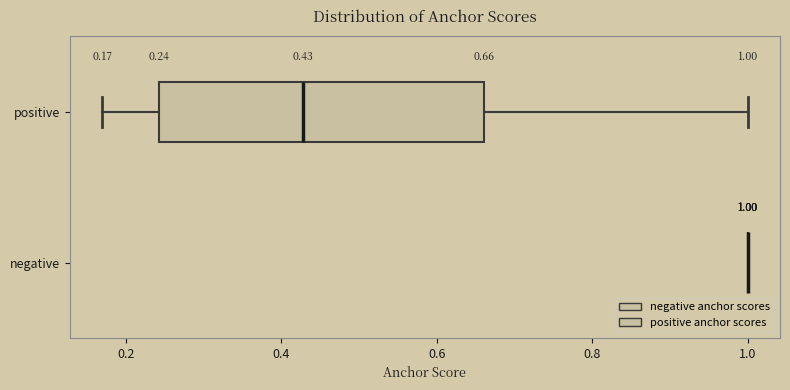

Which box is the widest, from its left edge to its right edge?

positive